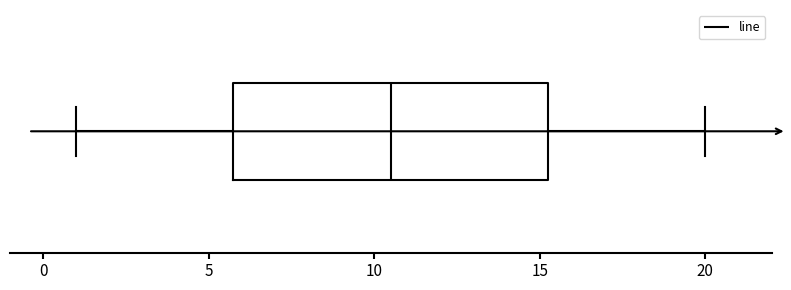

Transcribe this box plot: give where the median line is, the range the box spans, and where the two whiskers end, as read against the x-axis. The values are not printed on the chart, so give them approximately, as read against the axis.

median 10.5, box 6.0 to 15.5, whiskers 1.0 to 20.0